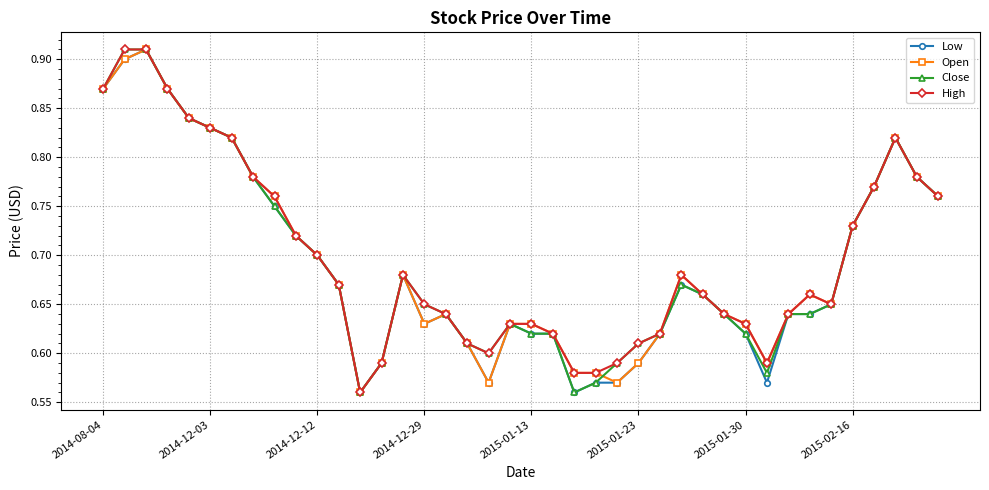

Does the chart have visible grid lines?

Yes